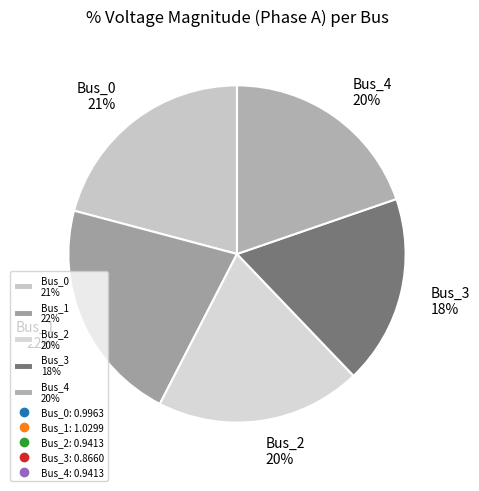

How many slices are in this pie chart?

5